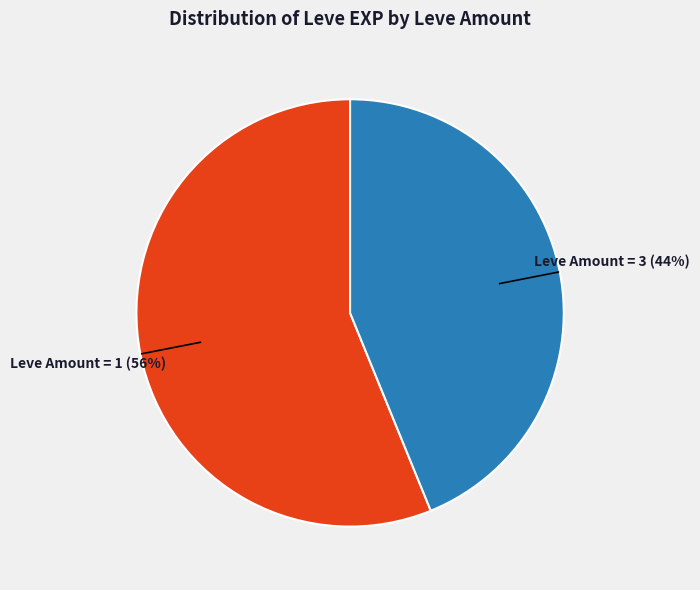

To the nearest percent, what is the average slice percentage?

50%